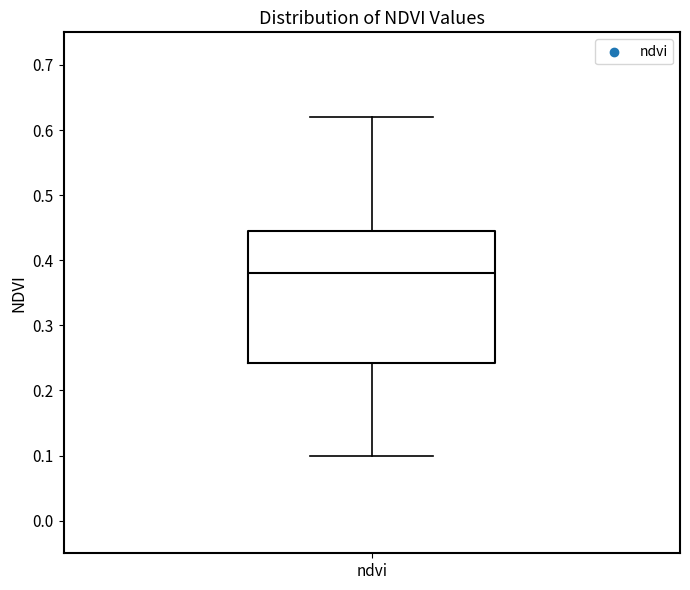

Transcribe this box plot: give where the median line is, the range the box spans, and where the two whiskers end, as read against the y-axis. The values are not printed on the chart, so give them approximately, as read against the axis.

median 0.38, box 0.24 to 0.45, whiskers 0.10 to 0.62